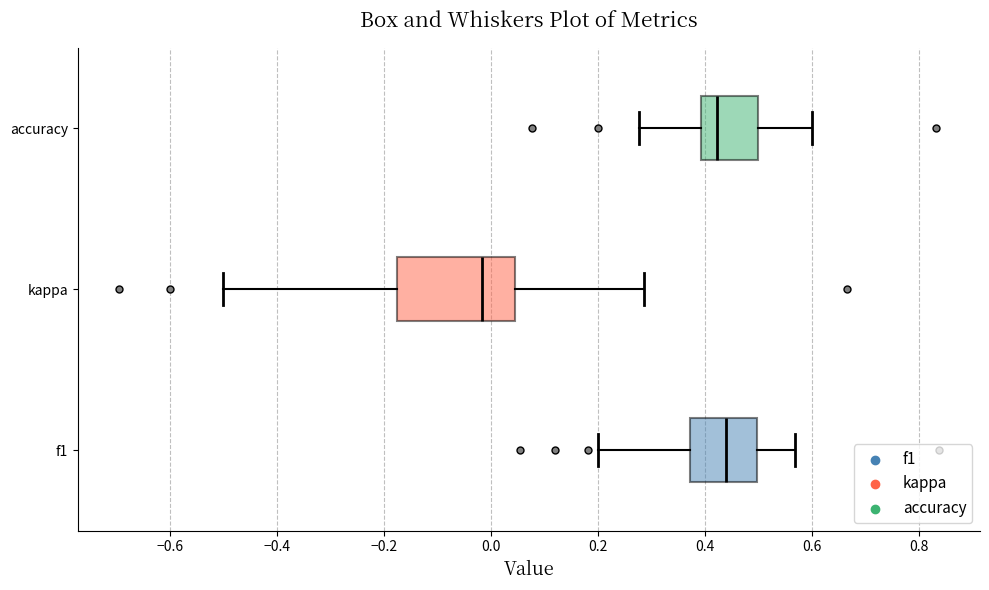

Comparing the boxes themselves (not the whiskers), which one is the widest?

kappa